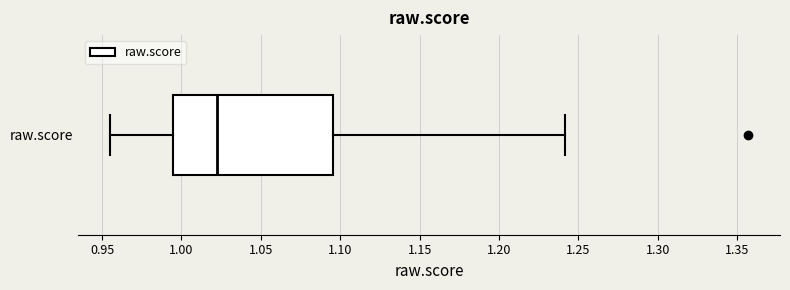

Where is the left edge of the box for raw.score on the x-axis? The values are not printed on the chart, so give them approximately, as read against the axis.

0.995